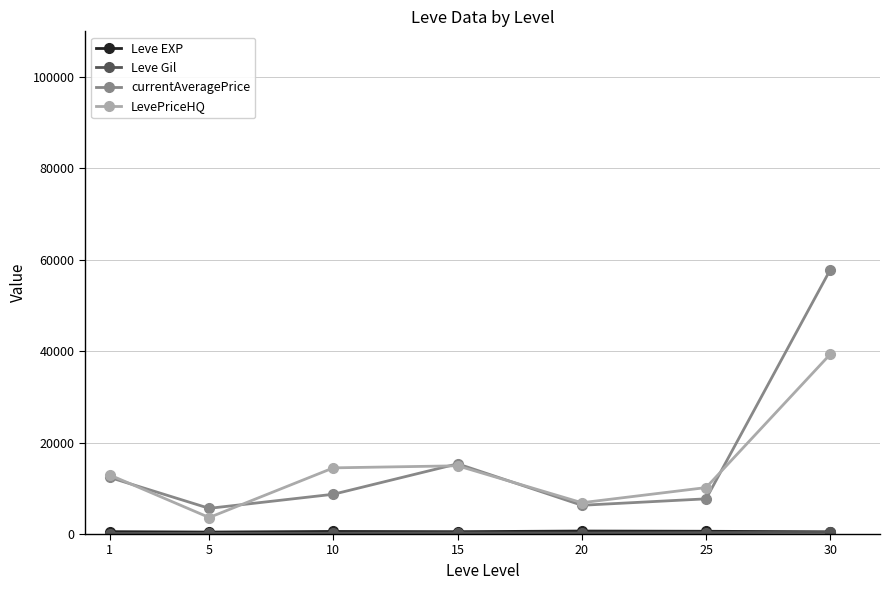

Which series has the largest range (max minus min)?

currentAveragePrice